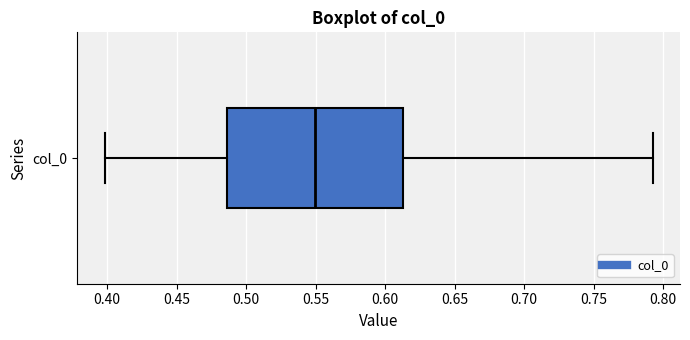

Where does the median line of the box for col_0 sit on the x-axis? The values are not printed on the chart, so give them approximately, as read against the axis.

0.550